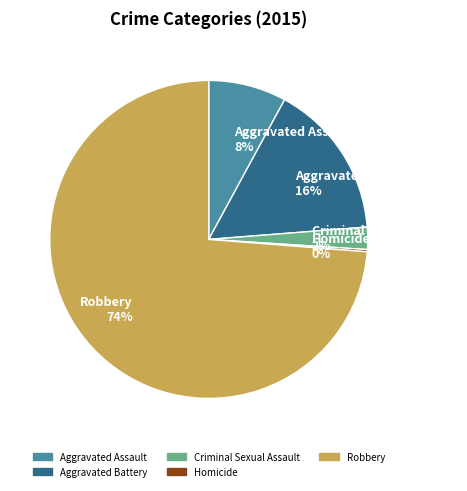

Between Aggravated Battery and Aggravated Assault, which is larger?

Aggravated Battery